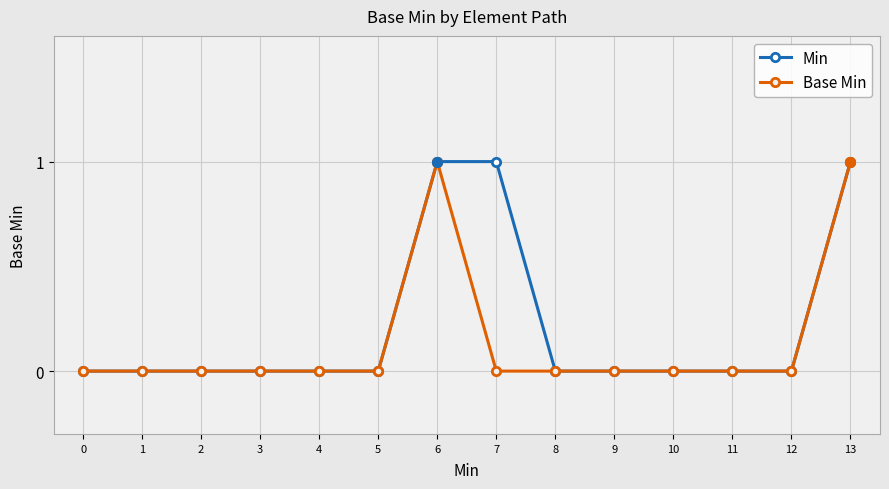

Is the value of Min at 7 greater than the value of Base Min at 1?

Yes